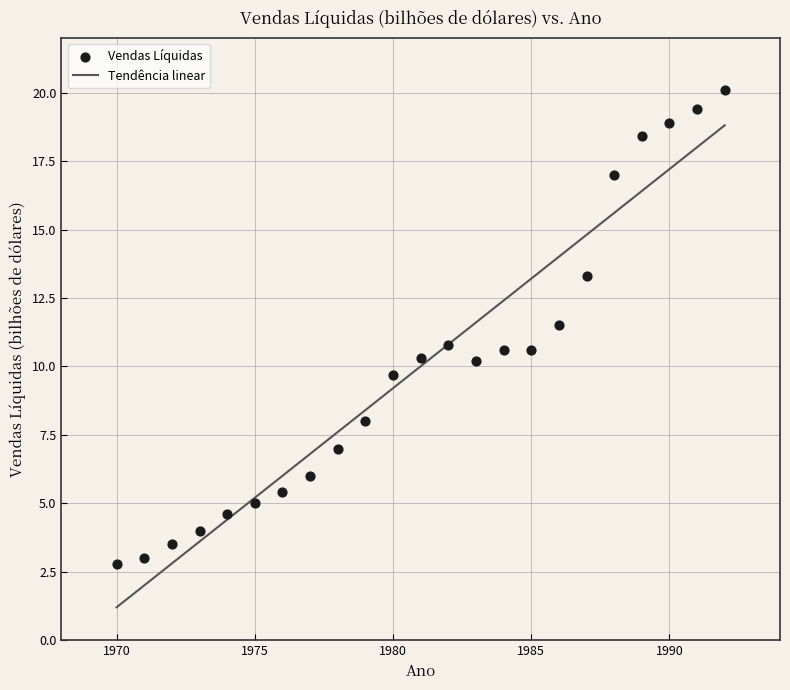

What is the range of X values (max minus min)?

22.0